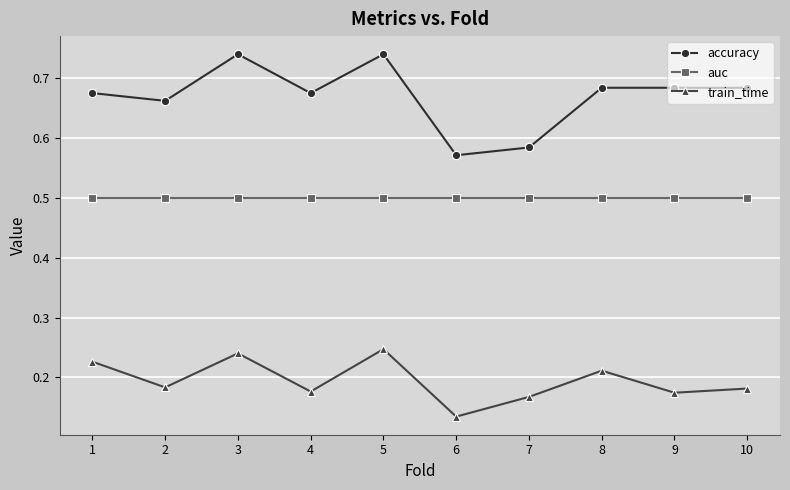

How many distinct data groups are displayed?

3